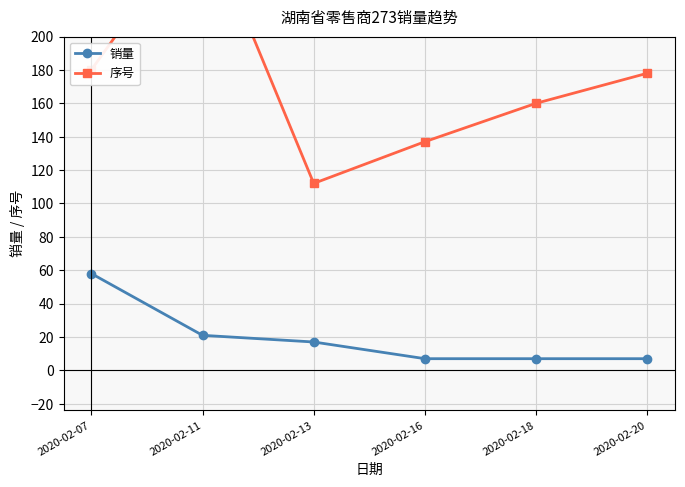

Reading left to right, list all the values displayed in this chart.

销量: 2020-02-07=58	2020-02-11=21	2020-02-13=17	2020-02-16=7	2020-02-18=7	2020-02-20=7
序号: 2020-02-07=180	2020-02-11=273	2020-02-13=112	2020-02-16=137	2020-02-18=160	2020-02-20=178